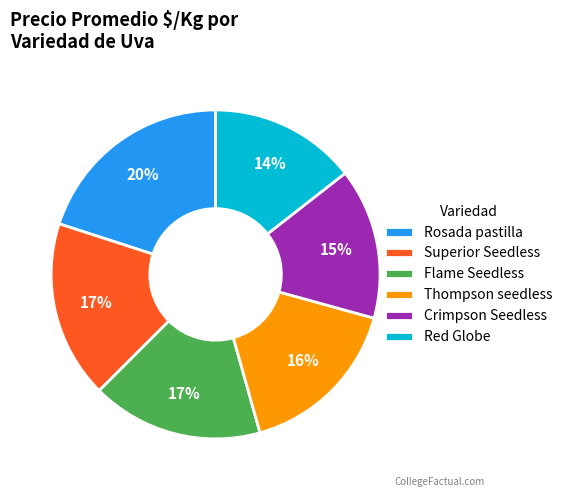

Is the sum of Rosada pastilla and Red Globe greater than half?

No